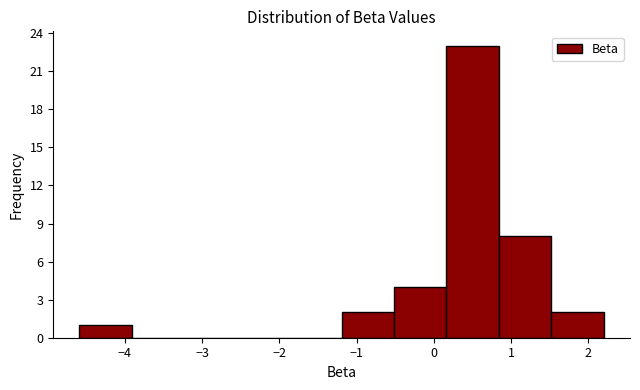

What is the height of the bar covering -1.2 to -0.5 on the x-axis? Neither the bar edges nor the heights are printed on the chart, so give them approximately, as read against the axes.

2